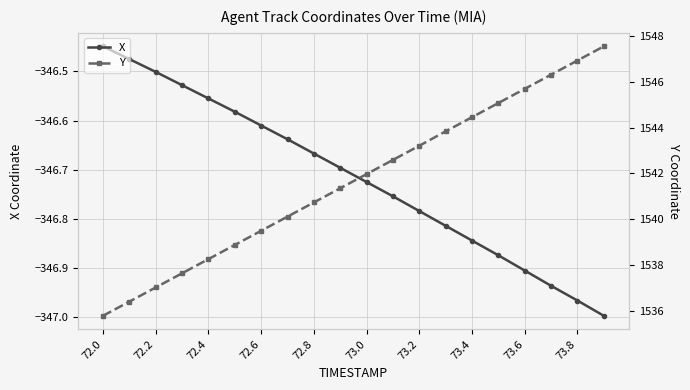

How many lines are shown in the chart?

2